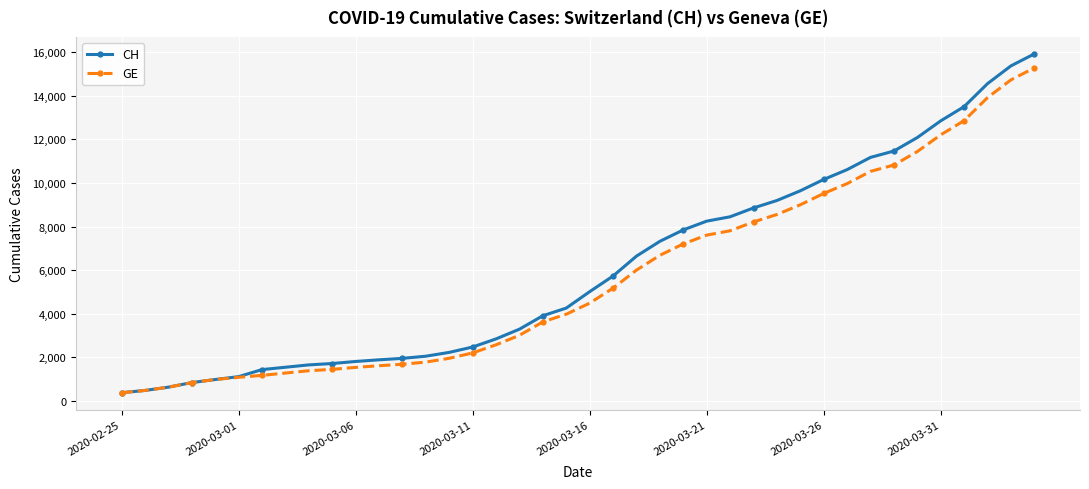

What is the value of the GE point at the 27th from the left?

7807